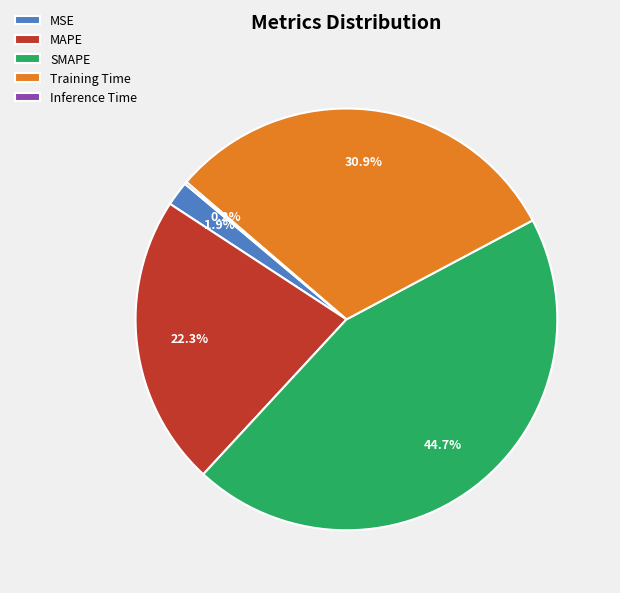

The Training Time slice represents 38% of the pie. True or false?

False